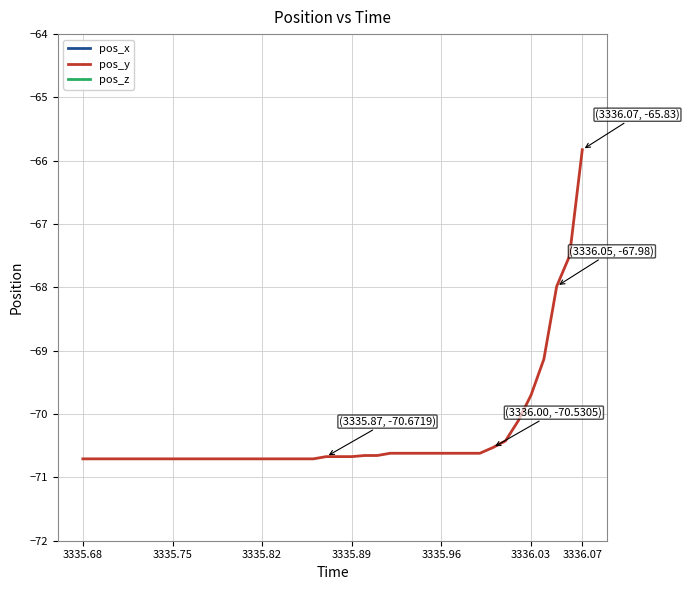

What is the minimum value for pos_y?

-70.7